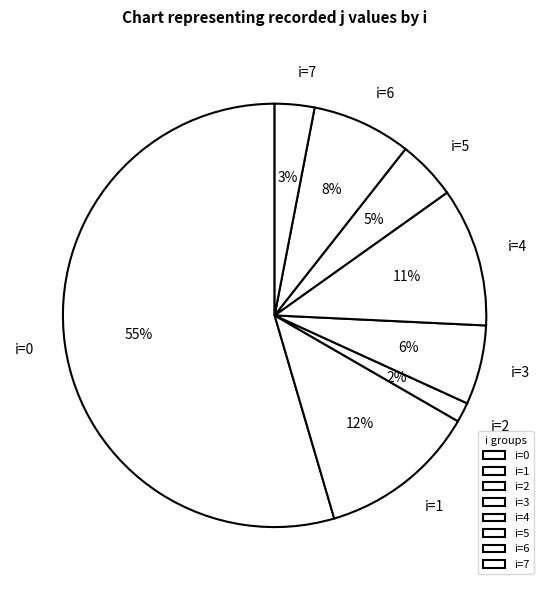

Which category has the smallest portion of the pie?

i=2